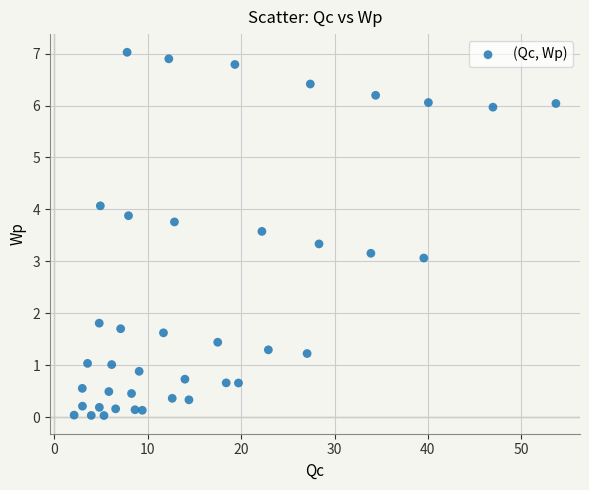

What is the range of X values (max minus min)?

51.6